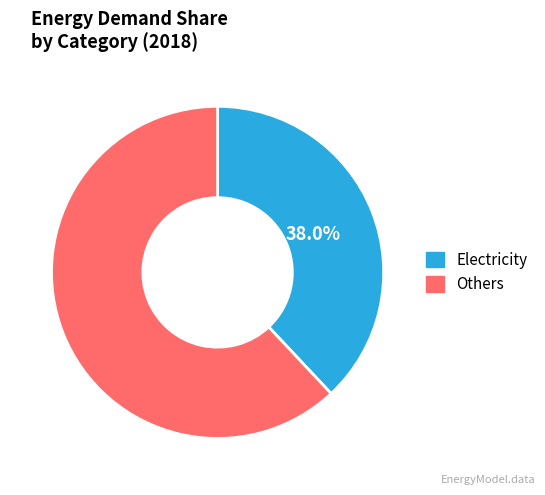

Does any single category account for the majority?

Yes